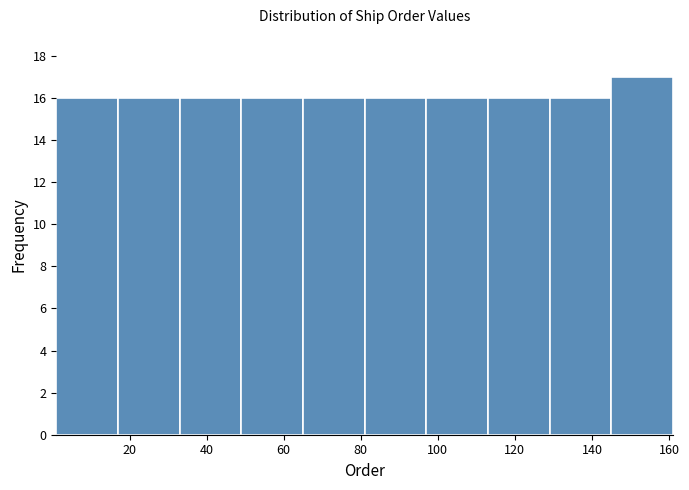

How tall is the bar that spans 65 to 81 on the x-axis? Neither the bar edges nor the heights are printed on the chart, so give them approximately, as read against the axes.

16